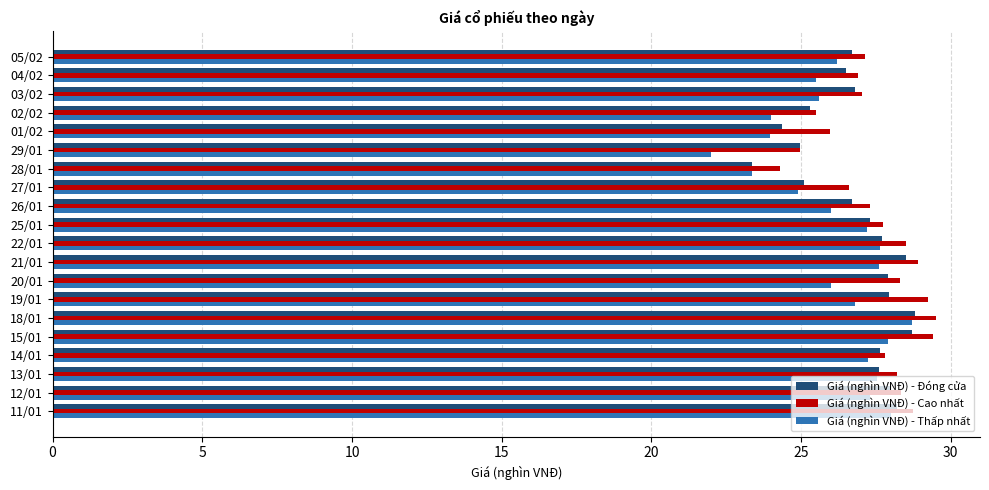

What is the approximate value of Giá (nghìn VNĐ) - Cao nhất at 15/01?

29.4